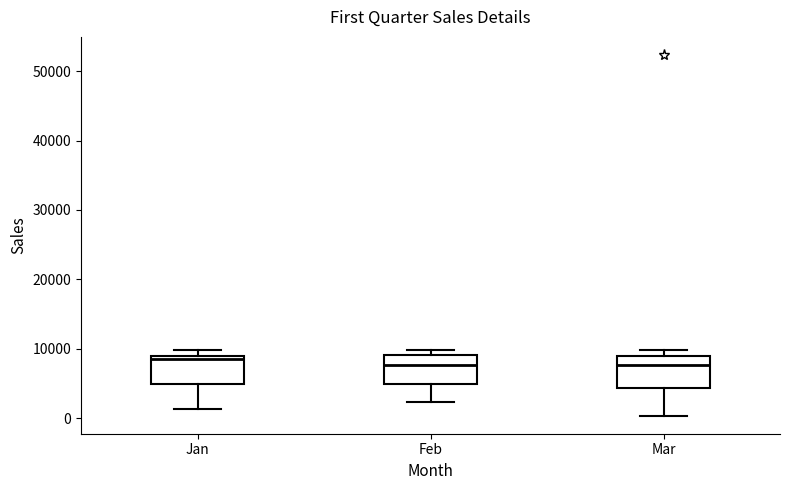

Reading left to right, transcribe this box plot: for each box, give where its median line is, the range the box spans, and where its two whiskers end, as read against the y-axis. The values are not printed on the chart, so give them approximately, as read against the axis.

Jan: median 8000, box 5000 to 9000, whiskers 1000 to 10000
Feb: median 8000, box 5000 to 9000, whiskers 2000 to 10000
Mar: median 8000, box 4000 to 9000, whiskers 0 to 10000